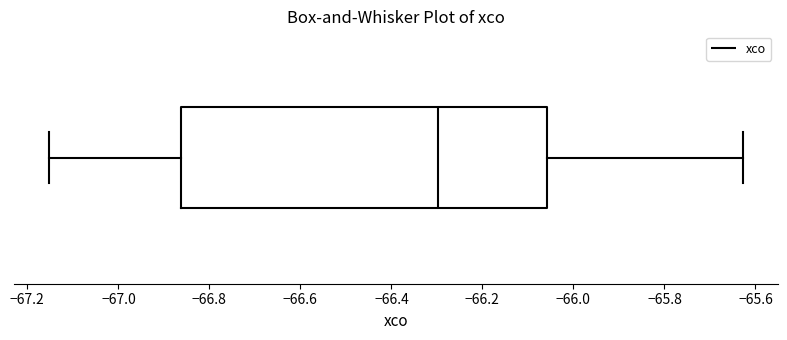

Where is the right edge of the box on the x-axis? The values are not printed on the chart, so give them approximately, as read against the axis.

-66.06